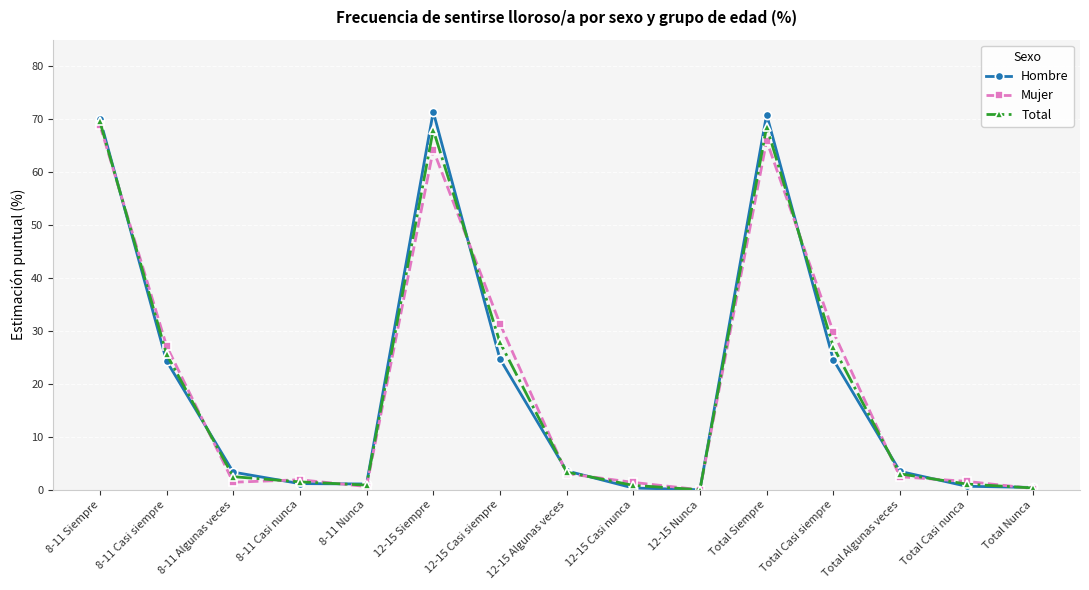

What is the greatest value displayed?

71.4